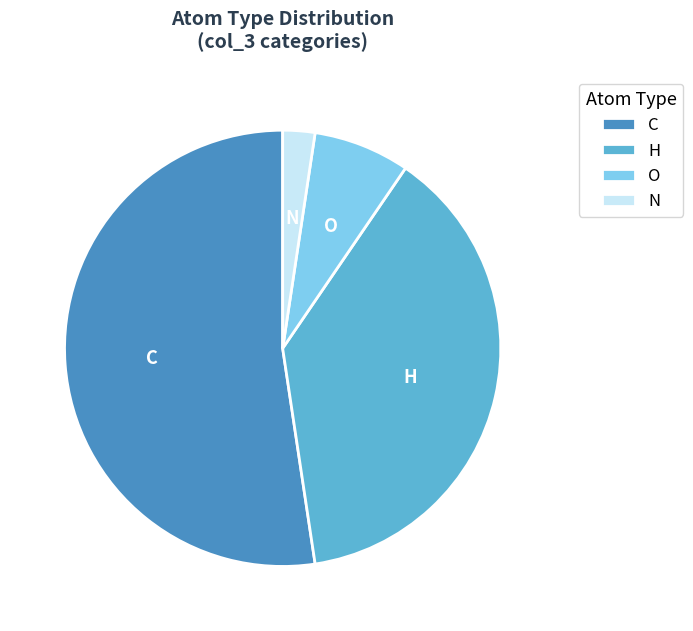

Do H and N together represent more than half of the pie?

No